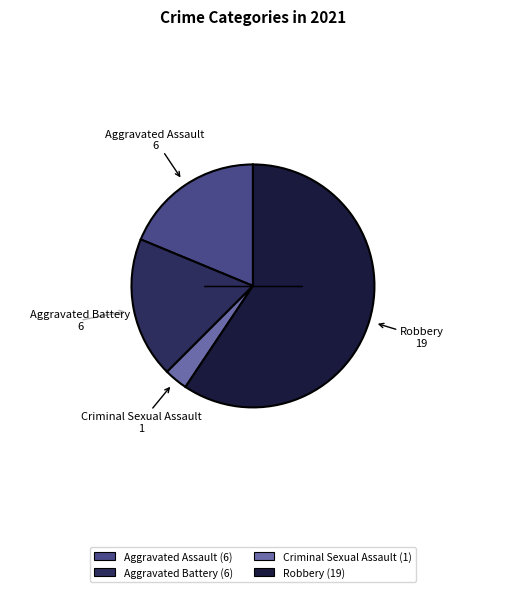

Which category has the biggest portion of the pie?

Robbery